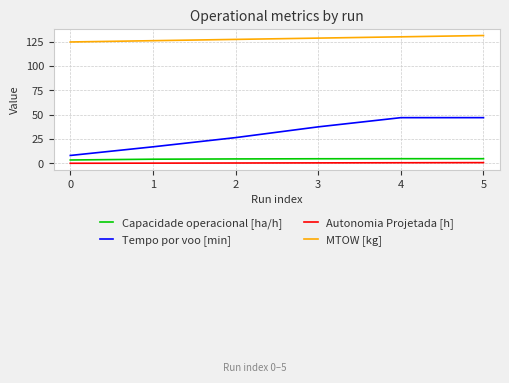

At how many categories does at least one series exceed 124?

6